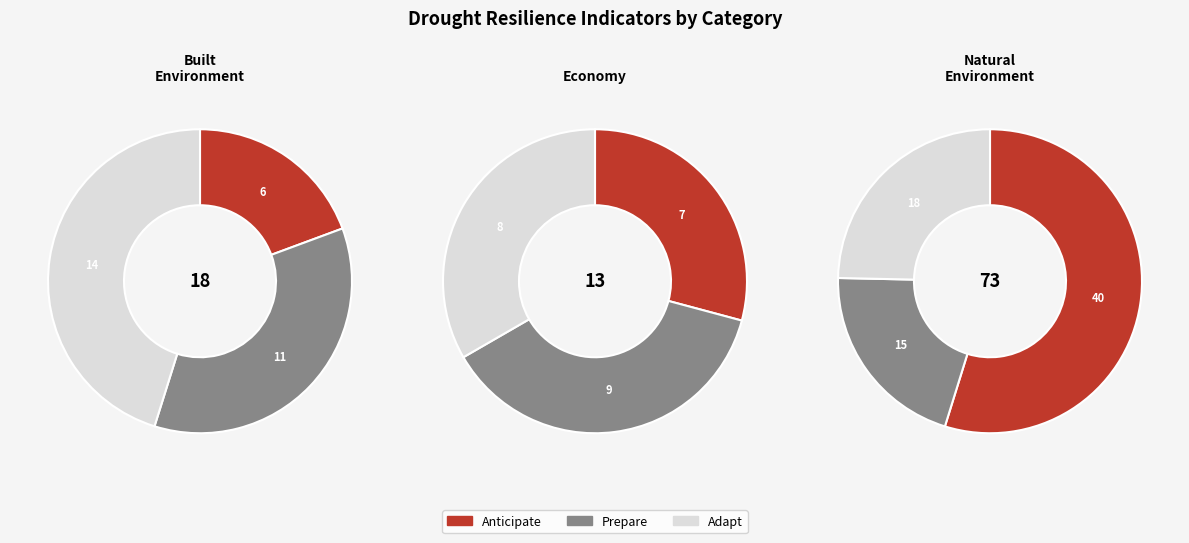

True or false: Built Environment accounts for 17% of the total.

True